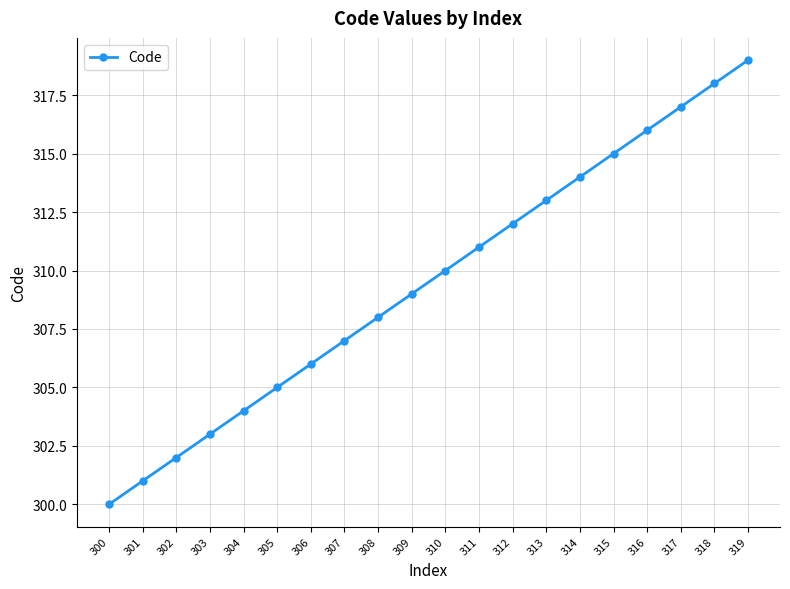

What is the value of the 3rd point from the left?

302